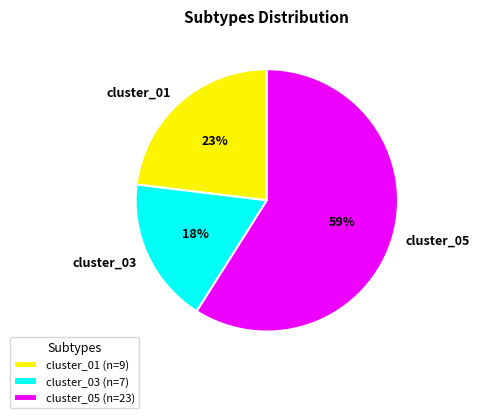

Rank the categories by value from highest to lowest.

cluster_05, cluster_01, cluster_03